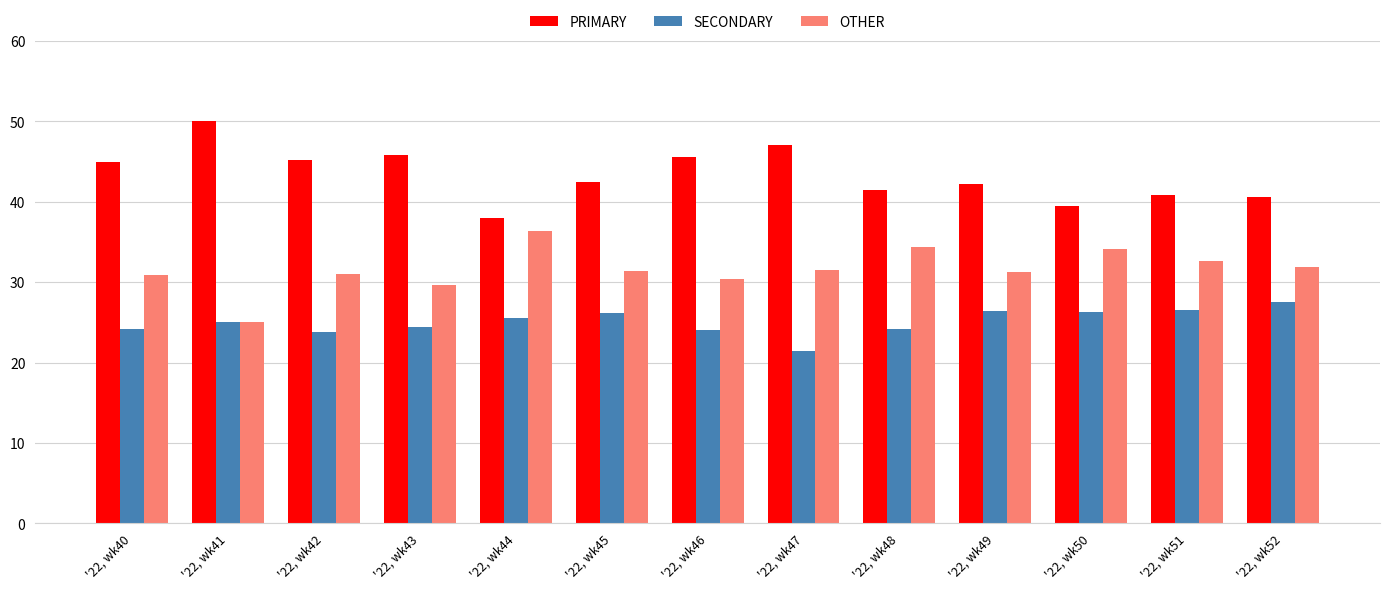

What is the total value across all series at '22, wk45?

100.0